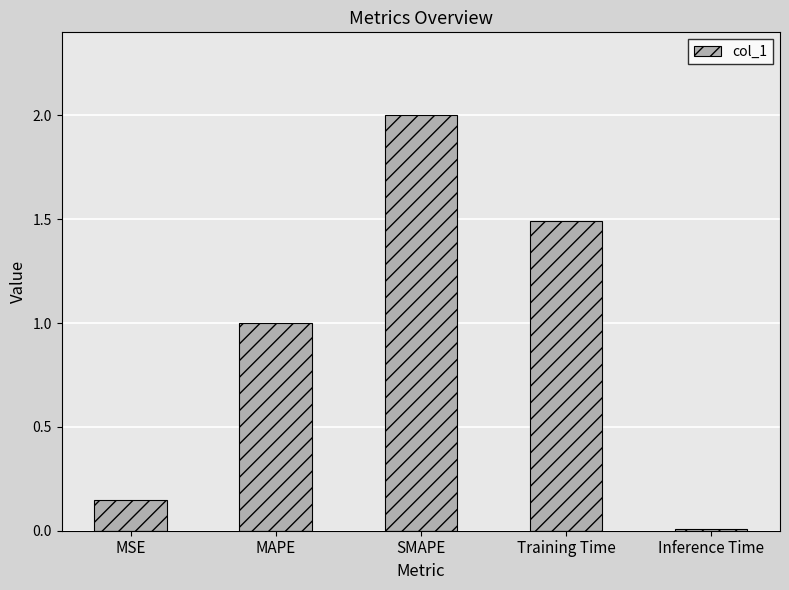

Rank the categories by value from highest to lowest.

SMAPE, Training Time, MAPE, MSE, Inference Time